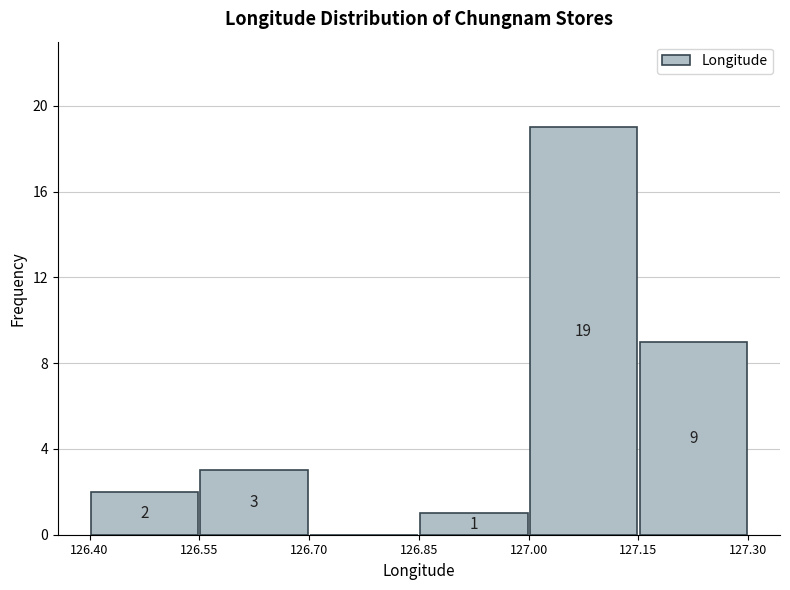

Which range on the x-axis has the tallest bar?

127.00 to 127.15